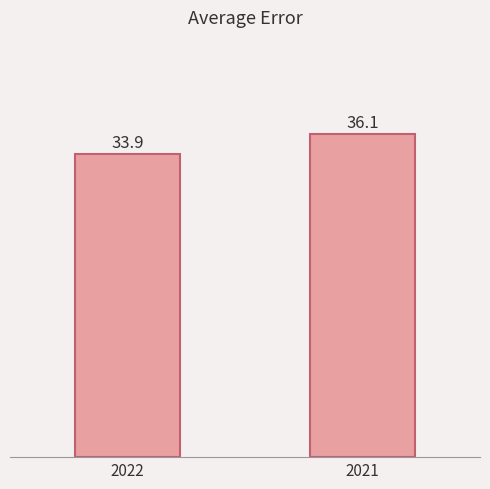

Rank the categories by value from lowest to highest.

2022, 2021